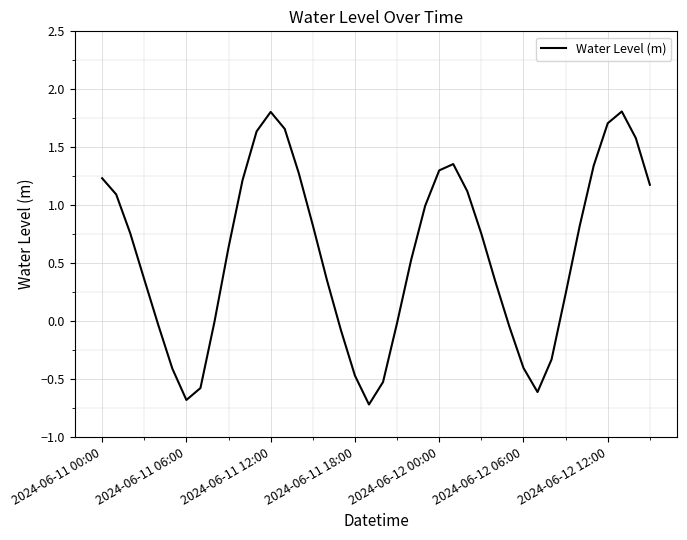

What is the difference between the maximum and minimum values?

2.5